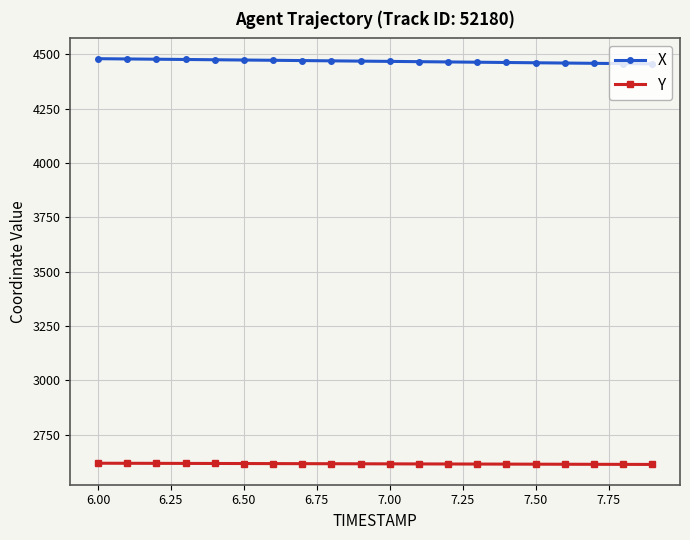

What is the maximum value for Y?

2619.0